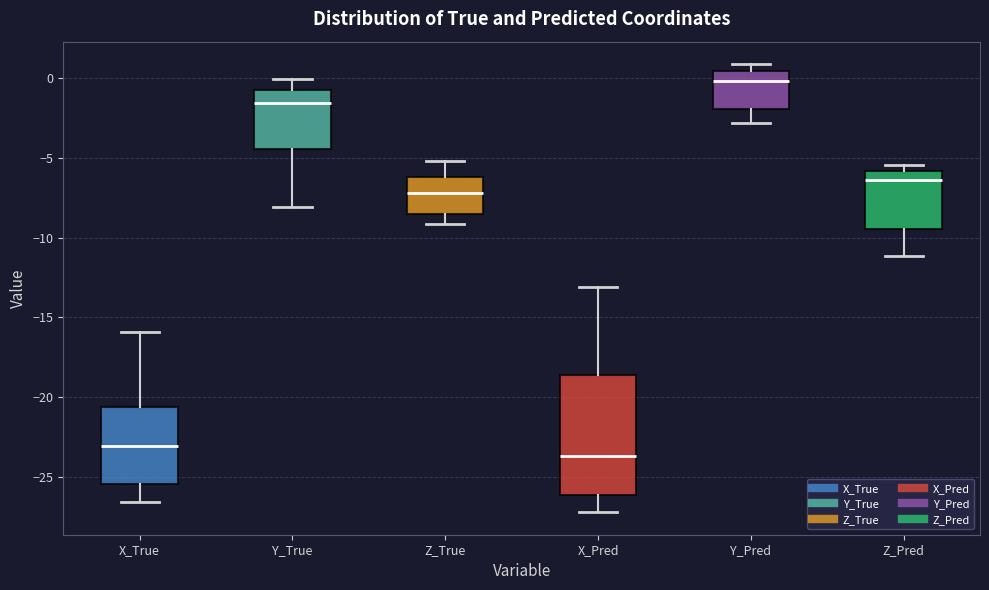

Where does the median line of the box for Y_True sit on the y-axis? The values are not printed on the chart, so give them approximately, as read against the axis.

-1.5